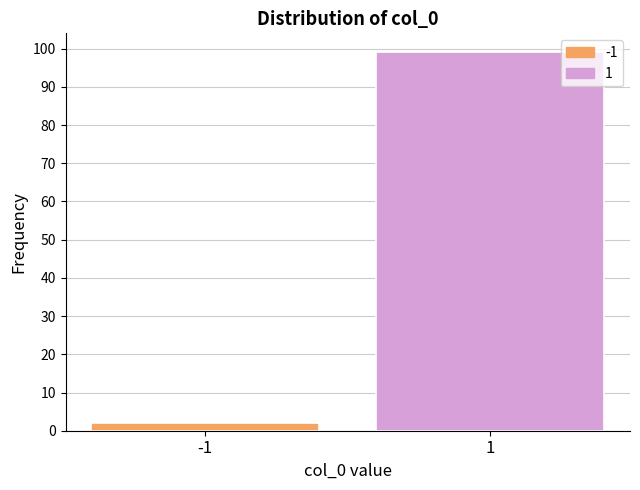

Reading left to right, what are all the values shown in this chart?

-1=2	1=99